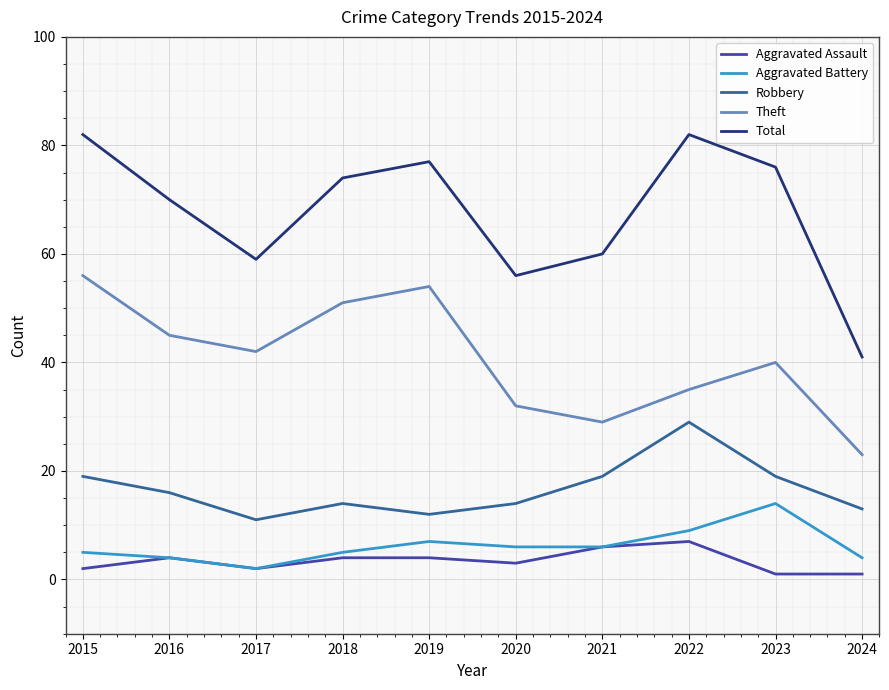

Rank the series by their maximum value, from highest to lowest.

Total, Theft, Robbery, Aggravated Battery, Aggravated Assault